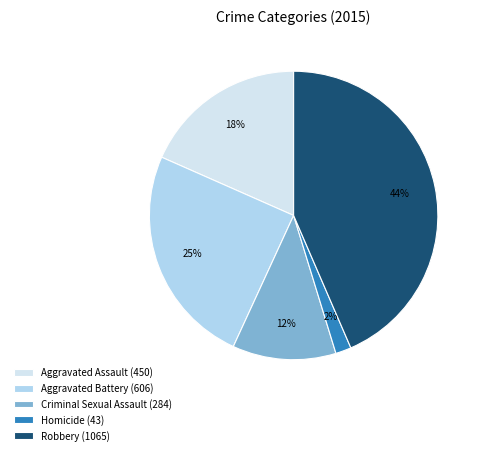

Which slice is the smallest?

Homicide